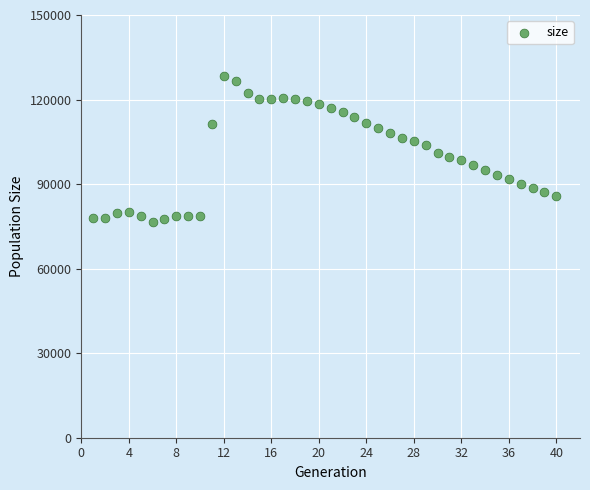

What is the range of Y values (max minus min)?

51712